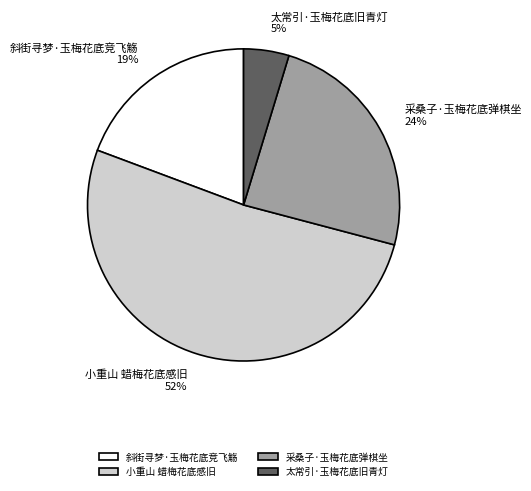

Is it true that 采桑子·玉梅花底弹棋坐 is 24% of the pie?

True